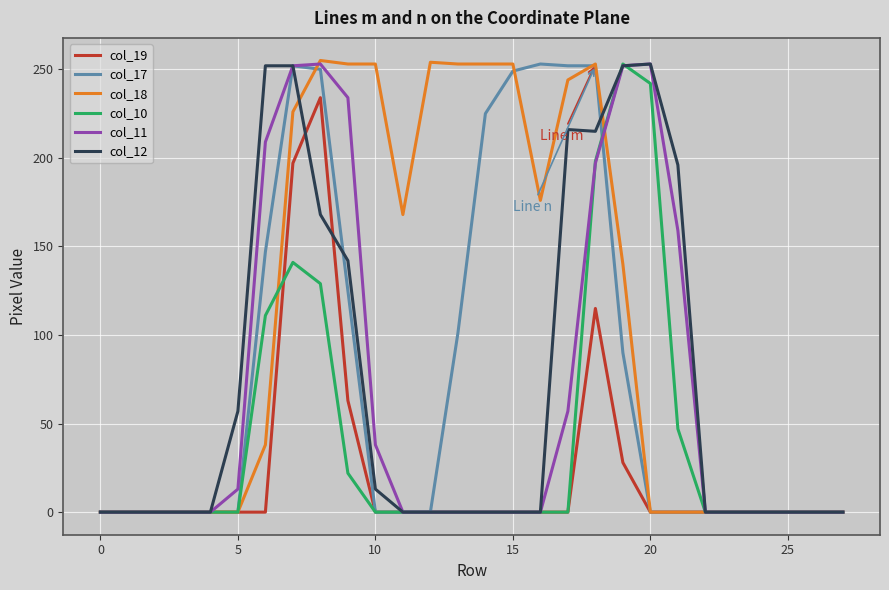

Does the chart have visible grid lines?

Yes